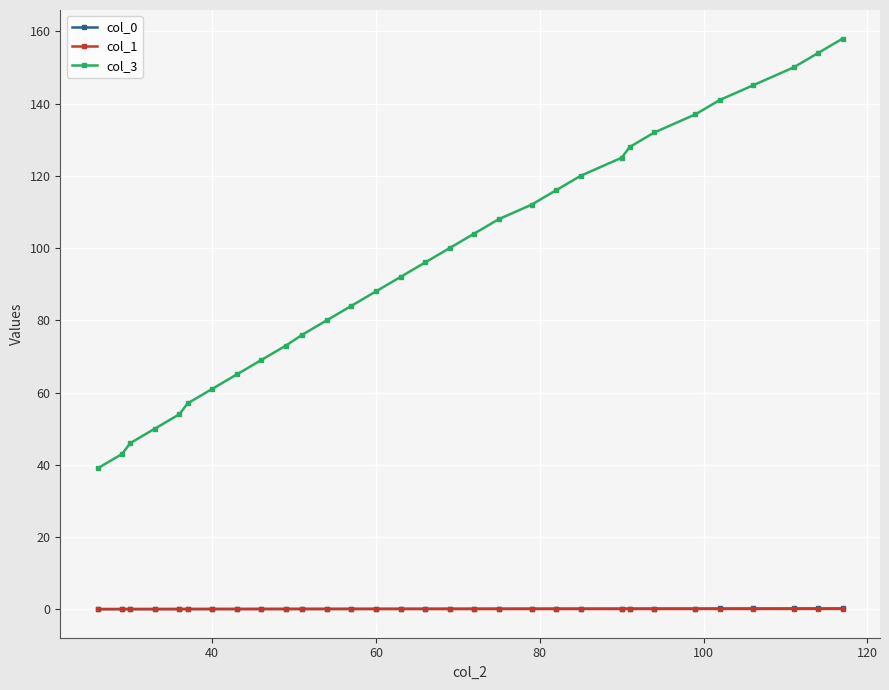

True or false: col_1 and col_3 intersect in this chart.

False